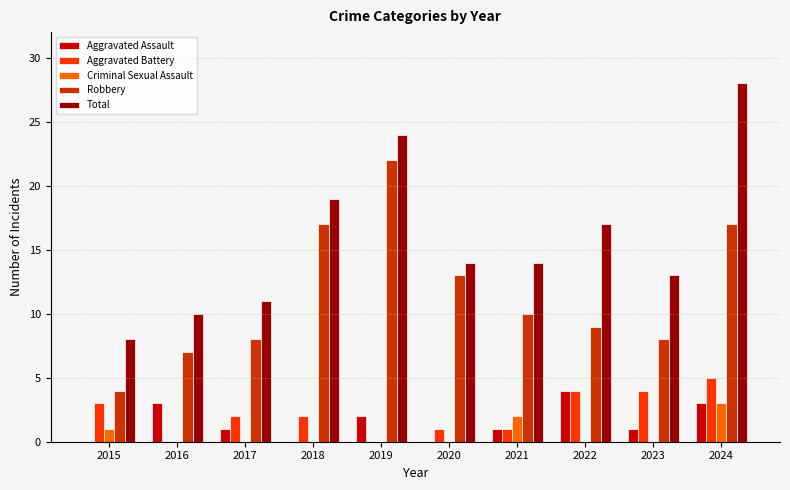

How many distinct data groups are displayed?

5